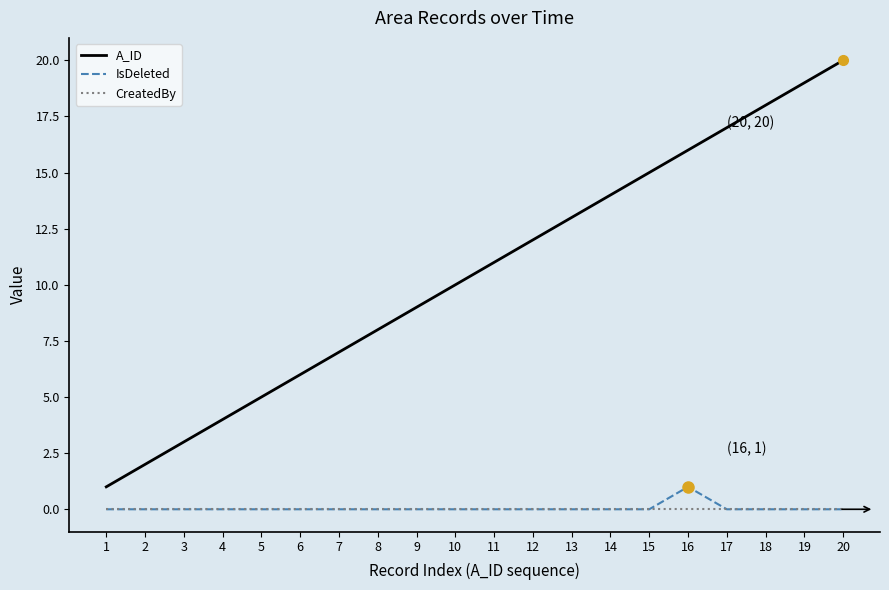

True or false: A_ID and CreatedBy intersect in this chart.

False